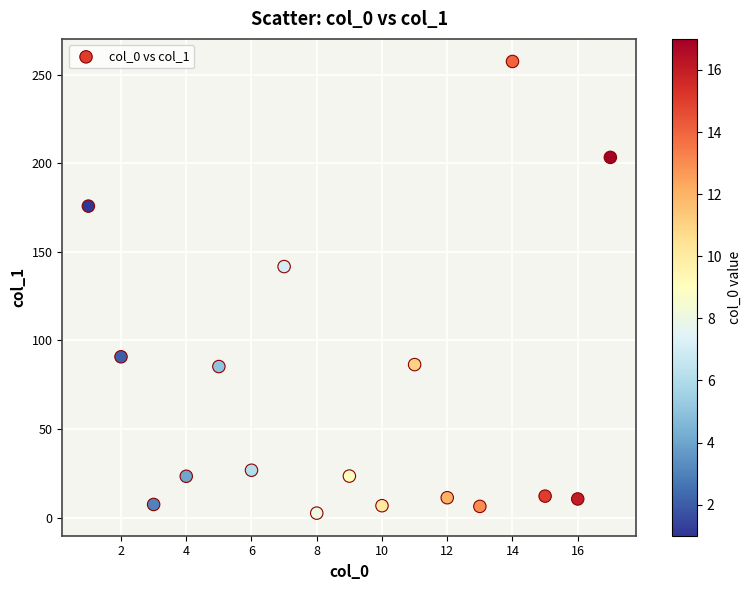

What Y value in the scatter plot is closest to 130?

141.7